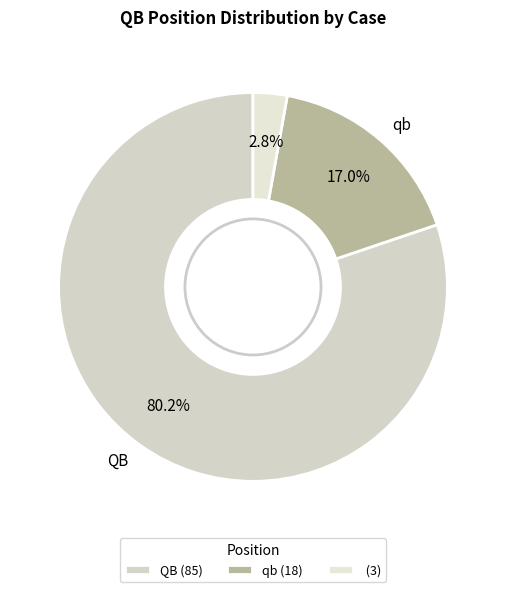

Count the number of slices in the pie.

3